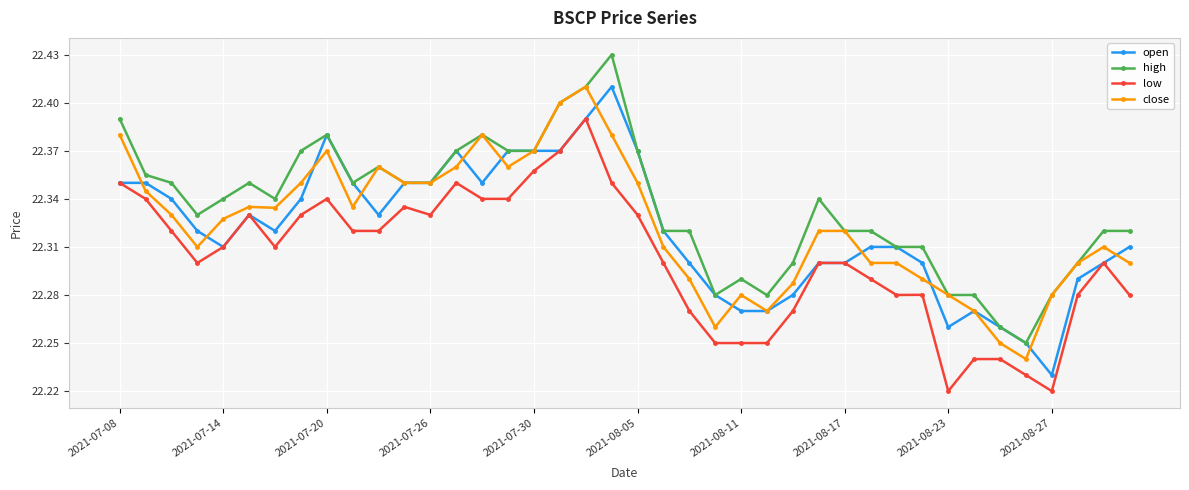

True or false: low and close cross at least once.

False